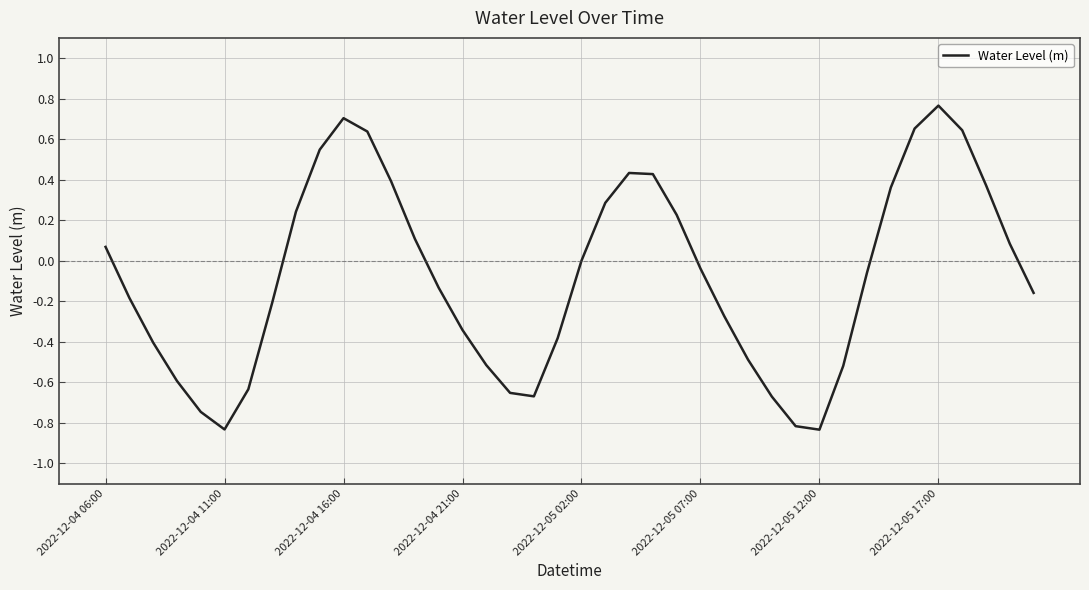

What is the difference between the maximum and minimum values?

1.6